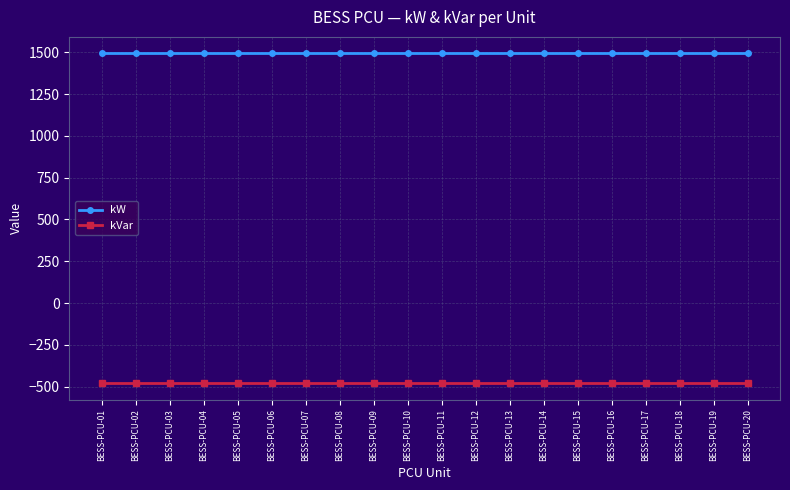

What is the spread (max minus min) of values at BESS-PCU-19?

1971